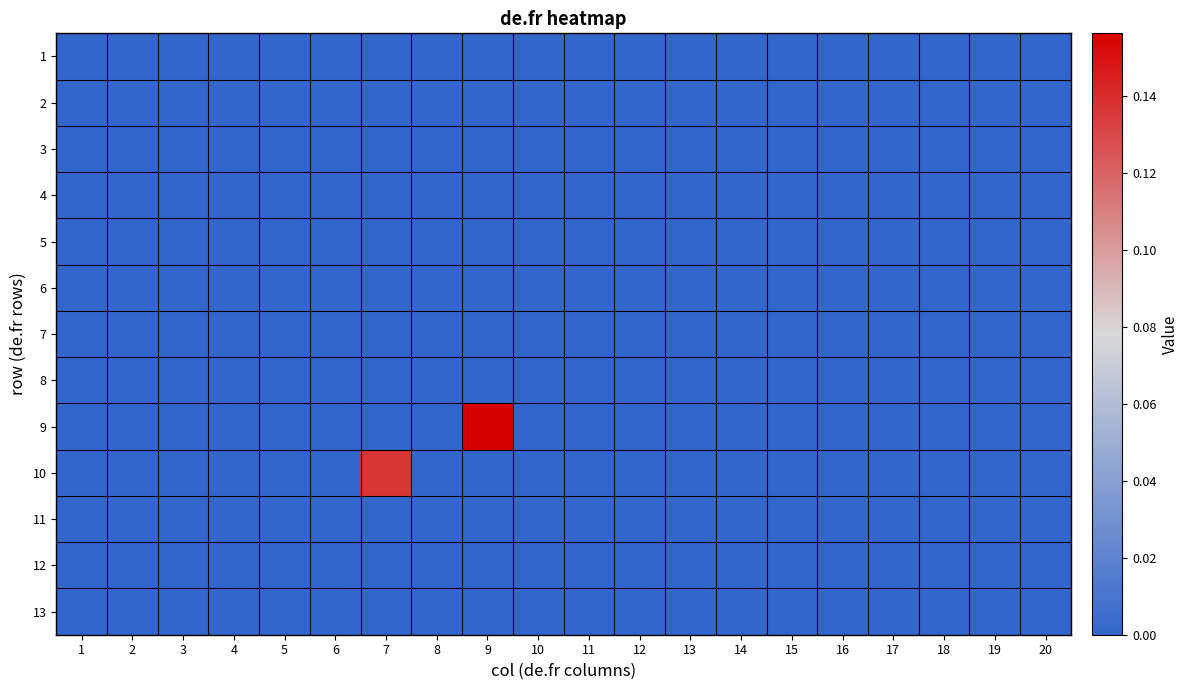

Reading right to left, list all the values displayed in this chart.

1: 20=0.0	19=0.0	18=0.0	17=0.0	16=0.0	15=0.0	14=0.0	13=0.0	12=0.0	11=0.0	10=0.0	9=0.0	8=0.0	7=0.0	6=0.0	5=0.0	4=0.0	3=0.0	2=0.0	1=0.0
2: 20=0.0	19=0.0	18=0.0	17=0.0	16=0.0	15=0.0	14=0.0	13=0.0	12=0.0	11=0.0	10=0.0	9=0.0	8=0.0	7=0.0	6=0.0	5=0.0	4=0.0	3=0.0	2=0.0	1=0.0
3: 20=0.0	19=0.0	18=0.0	17=0.0	16=0.0	15=0.0	14=0.0	13=0.0	12=0.0	11=0.0	10=0.0	9=0.0	8=0.0	7=0.0	6=0.0	5=0.0	4=0.0	3=0.0	2=0.0	1=0.0
4: 20=0.0	19=0.0	18=0.0	17=0.0	16=0.0	15=0.0	14=0.0	13=0.0	12=0.0	11=0.0	10=0.0	9=0.0	8=0.0	7=0.0	6=0.0	5=0.0	4=0.0	3=0.0	2=0.0	1=0.0
5: 20=0.0	19=0.0	18=0.0	17=0.0	16=0.0	15=0.0	14=0.0	13=0.0	12=0.0	11=0.0	10=0.0	9=0.0	8=0.0	7=0.0	6=0.0	5=0.0	4=0.0	3=0.0	2=0.0	1=0.0
6: 20=0.0	19=0.0	18=0.0	17=0.0	16=0.0	15=0.0	14=0.0	13=0.0	12=0.0	11=0.0	10=0.0	9=0.0	8=0.0	7=0.0	6=0.0	5=0.0	4=0.0	3=0.0	2=0.0	1=0.0
7: 20=0.0	19=0.0	18=0.0	17=0.0	16=0.0	15=0.0	14=0.0	13=0.0	12=0.0	11=0.0	10=0.0	9=0.0	8=0.0	7=0.0	6=0.0	5=0.0	4=0.0	3=0.0	2=0.0	1=0.0
8: 20=0.0	19=0.0	18=0.0	17=0.0	16=0.0	15=0.0	14=0.0	13=0.0	12=0.0	11=0.0	10=0.0	9=0.0	8=0.0	7=0.0	6=0.0	5=0.0	4=0.0	3=0.0	2=0.0	1=0.0
9: 20=0.0	19=0.0	18=0.0	17=0.0	16=0.0	15=0.0	14=0.0	13=0.0	12=0.0	11=0.0	10=0.0	9=0.2	8=0.0	7=0.0	6=0.0	5=0.0	4=0.0	3=0.0	2=0.0	1=0.0
10: 20=0.0	19=0.0	18=0.0	17=0.0	16=0.0	15=0.0	14=0.0	13=0.0	12=0.0	11=0.0	10=0.0	9=0.0	8=0.0	7=0.1	6=0.0	5=0.0	4=0.0	3=0.0	2=0.0	1=0.0
11: 20=0.0	19=0.0	18=0.0	17=0.0	16=0.0	15=0.0	14=0.0	13=0.0	12=0.0	11=0.0	10=0.0	9=0.0	8=0.0	7=0.0	6=0.0	5=0.0	4=0.0	3=0.0	2=0.0	1=0.0
12: 20=0.0	19=0.0	18=0.0	17=0.0	16=0.0	15=0.0	14=0.0	13=0.0	12=0.0	11=0.0	10=0.0	9=0.0	8=0.0	7=0.0	6=0.0	5=0.0	4=0.0	3=0.0	2=0.0	1=0.0
13: 20=0.0	19=0.0	18=0.0	17=0.0	16=0.0	15=0.0	14=0.0	13=0.0	12=0.0	11=0.0	10=0.0	9=0.0	8=0.0	7=0.0	6=0.0	5=0.0	4=0.0	3=0.0	2=0.0	1=0.0